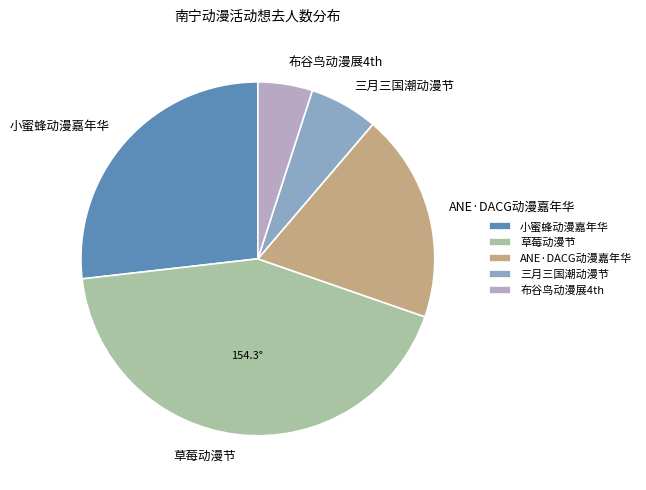

Combined, do 草莓动漫节 and 小蜜蜂动漫嘉年华 account for over 50%?

Yes